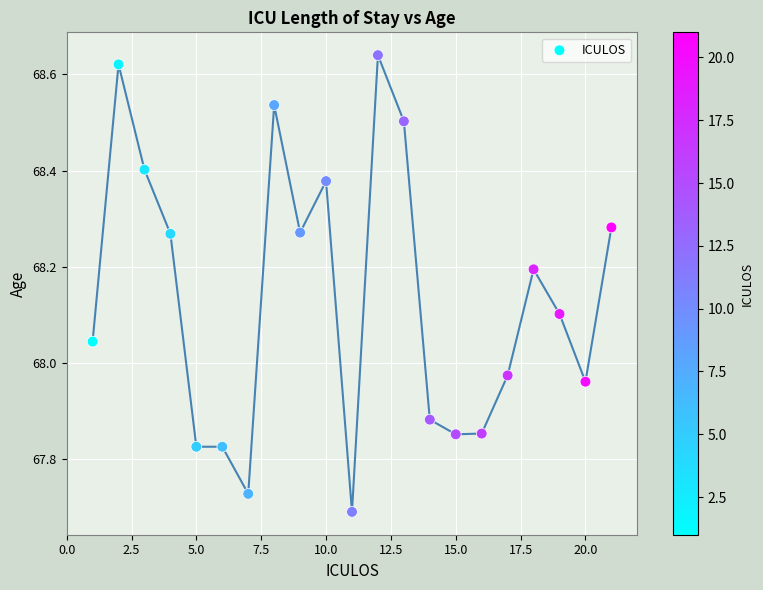

What is the range of X values (max minus min)?

20.0